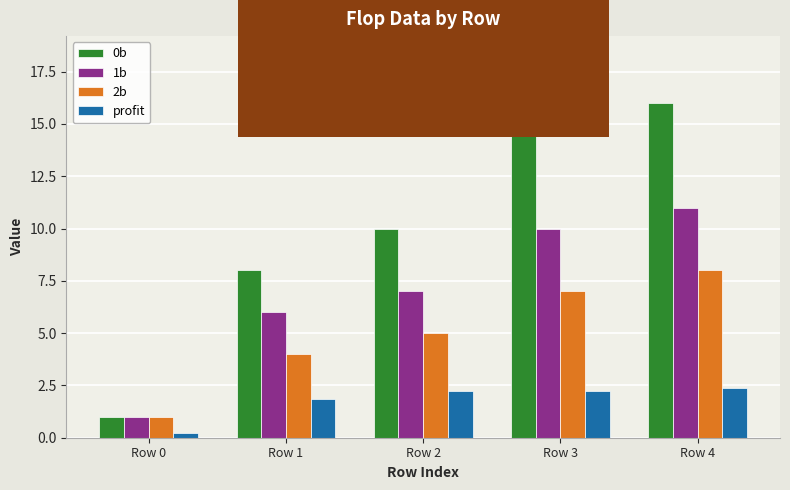

Which category has the highest value in the 2b series?

Row 4